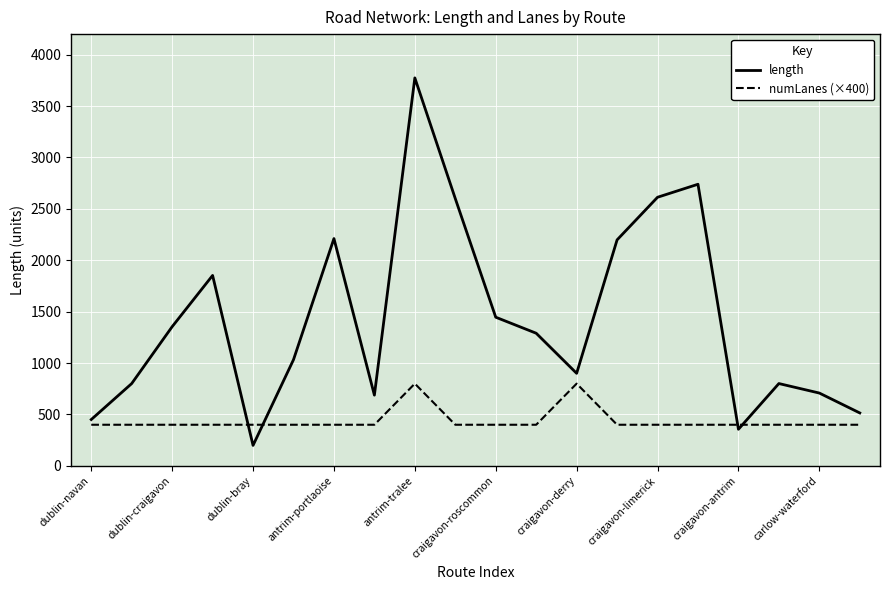

Which series has the largest total across all categories?

length